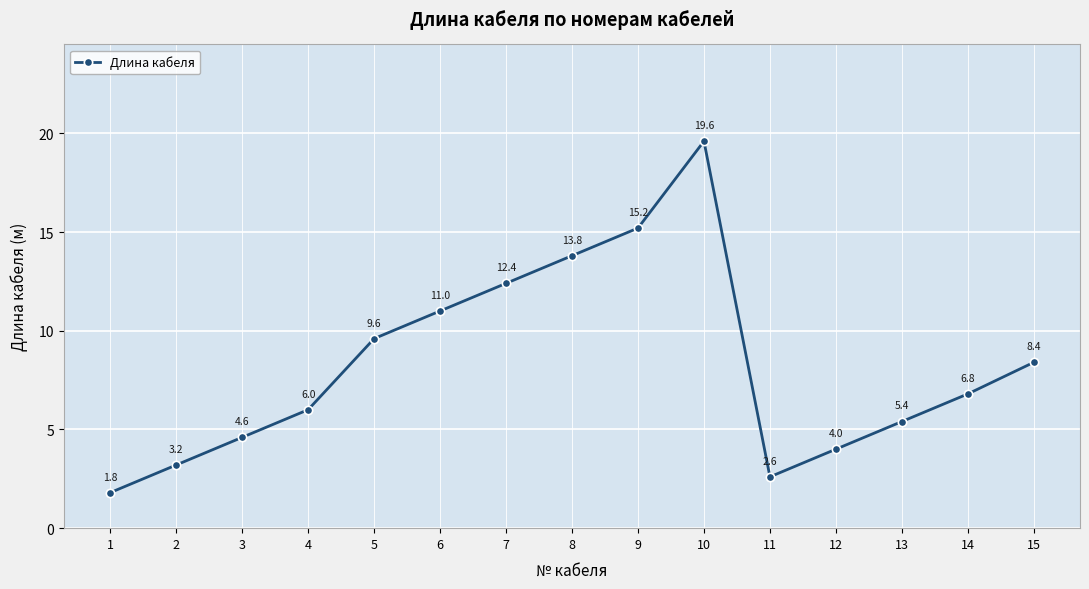

Reading left to right, list all the values displayed in this chart.

1=1.8	2=3.2	3=4.6	4=6.0	5=9.6	6=11.0	7=12.4	8=13.8	9=15.2	10=19.6	11=2.6	12=4.0	13=5.4	14=6.8	15=8.4